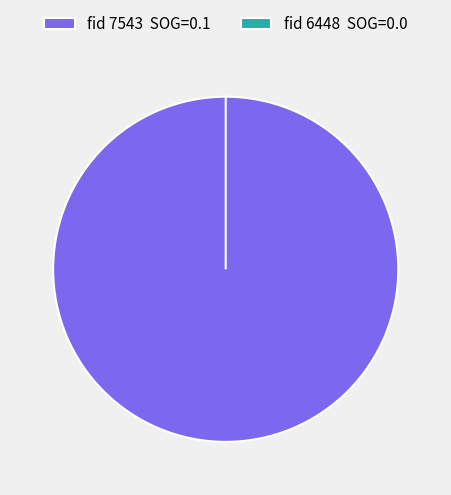

Which category has the smallest portion of the pie?

6448